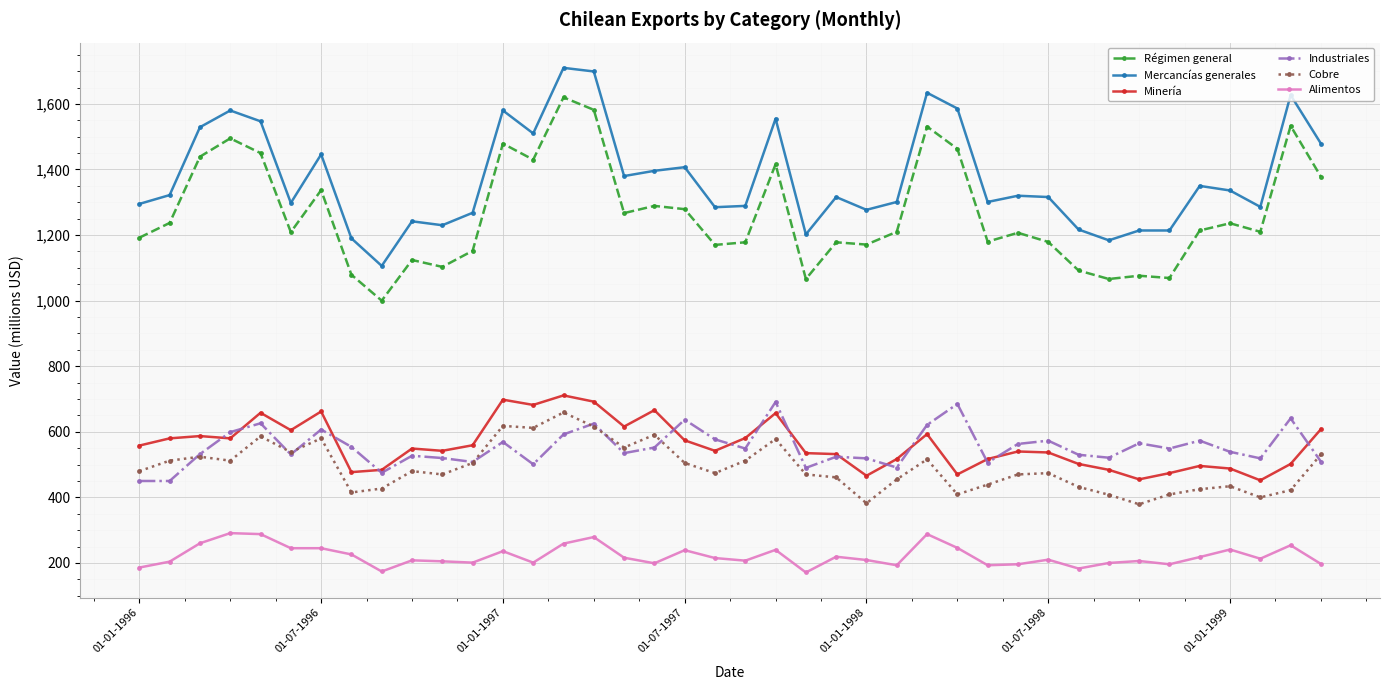

True or false: Régimen general has more than 0 points higher than both neighbors.

True